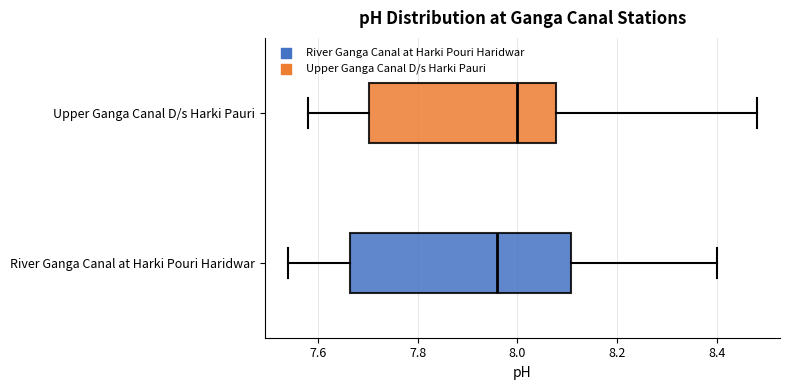

Reading bottom to top, transcribe this box plot: for each box, give where its median line is, the range the box spans, and where its two whiskers end, as read against the x-axis. The values are not printed on the chart, so give them approximately, as read against the axis.

River Ganga Canal at Harki Pouri Haridwar: median 7.96, box 7.66 to 8.10, whiskers 7.54 to 8.40
Upper Ganga Canal D/s Harki Pauri: median 8.00, box 7.70 to 8.08, whiskers 7.58 to 8.48